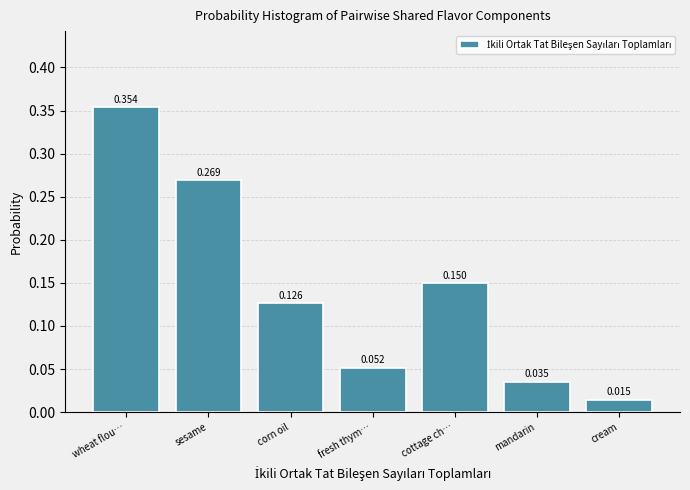

Which label corresponds to the largest value in the chart?

wheat flou…